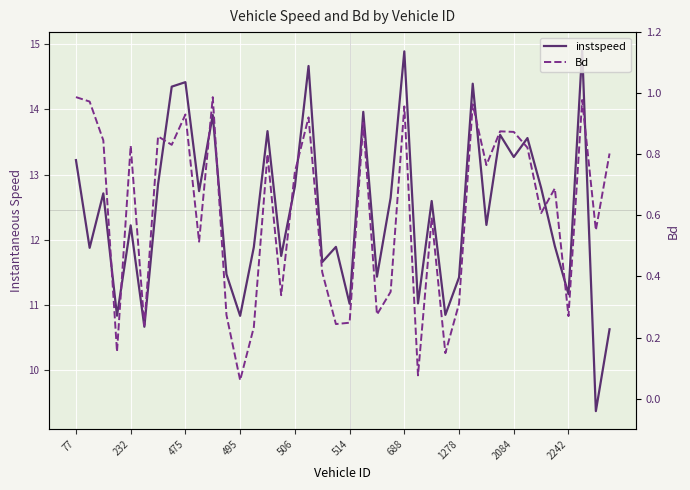

Is the value of instspeed at 17 greater than the value of Bd at 38?

Yes